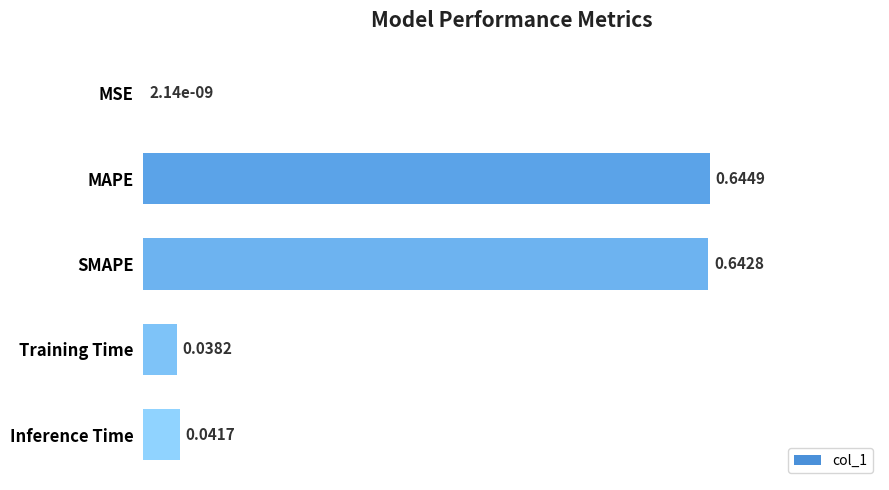

Which has a higher value, MSE or SMAPE?

SMAPE